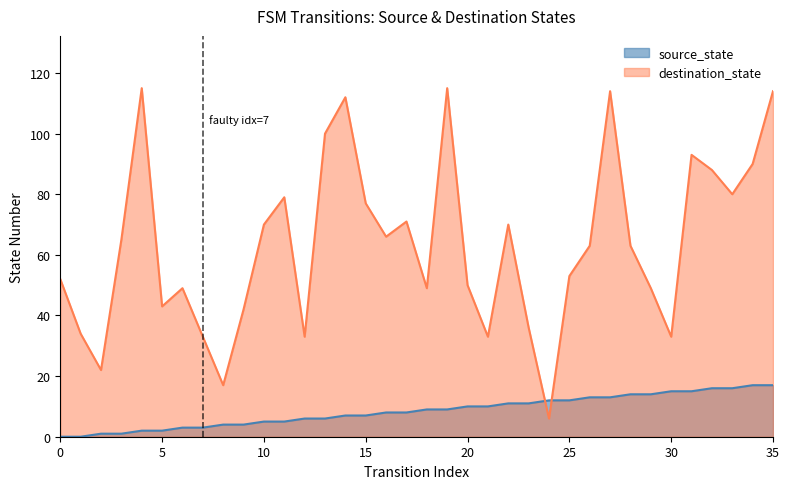

How many data points does each series have?

36